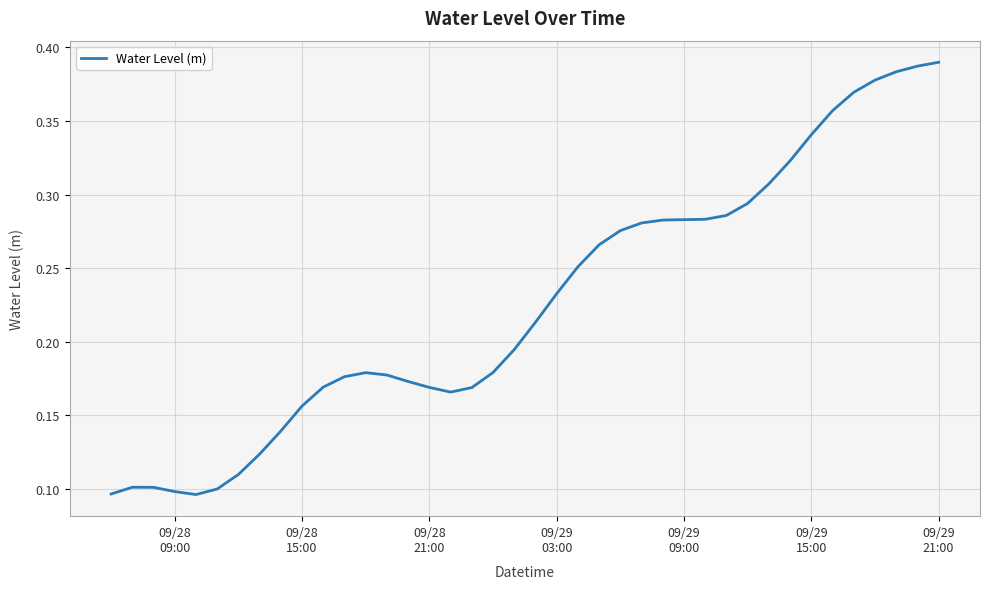

Does the chart have visible grid lines?

Yes